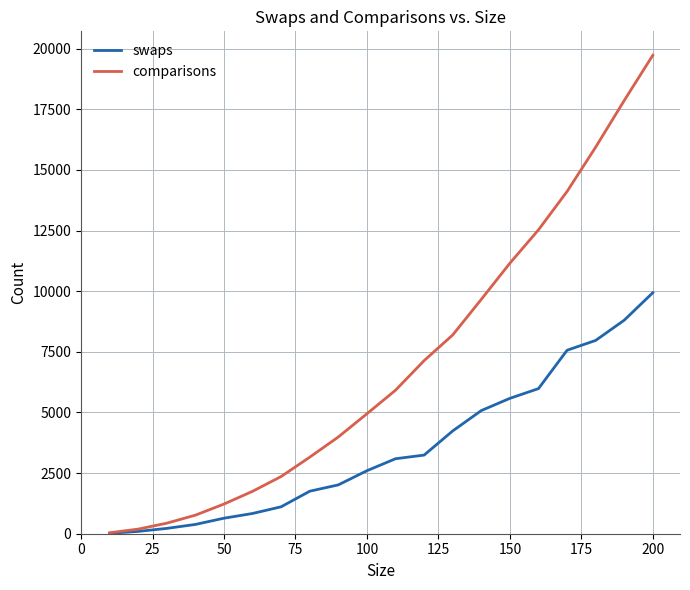

List the series in order of their peak value, lowest first.

swaps, comparisons